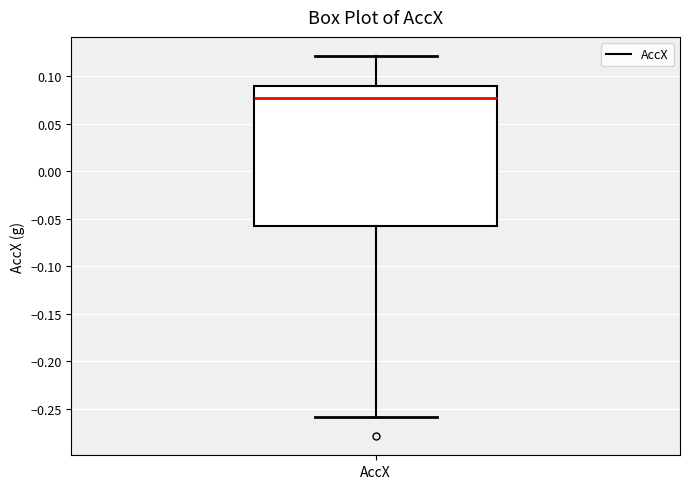

Transcribe this box plot: give where the median line is, the range the box spans, and where the two whiskers end, as read against the y-axis. The values are not printed on the chart, so give them approximately, as read against the axis.

median 0.075, box -0.060 to 0.090, whiskers -0.260 to 0.120